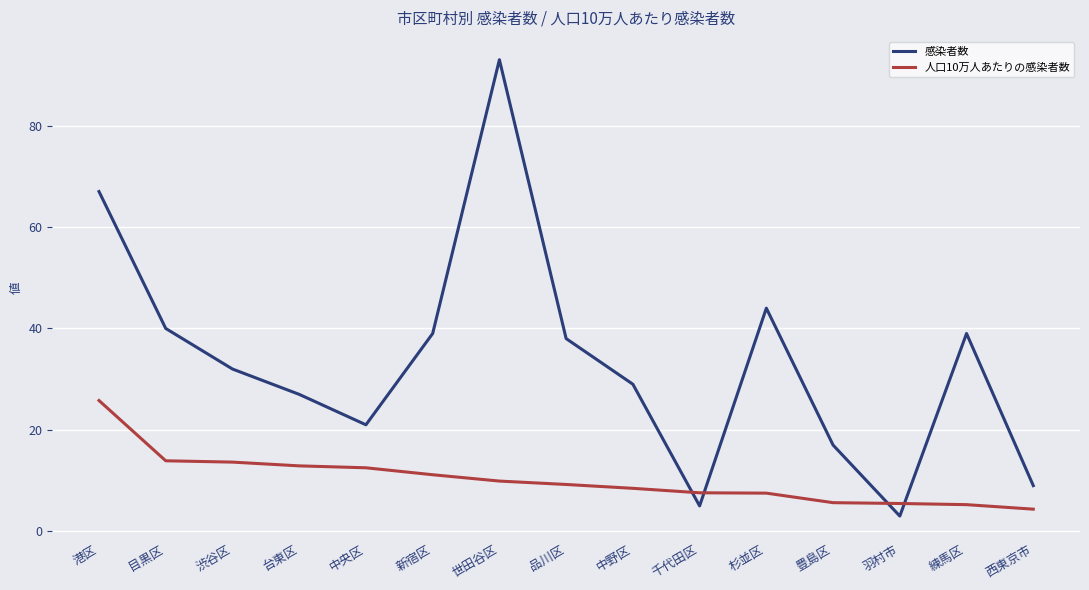

Which series has the widest spread of values?

感染者数